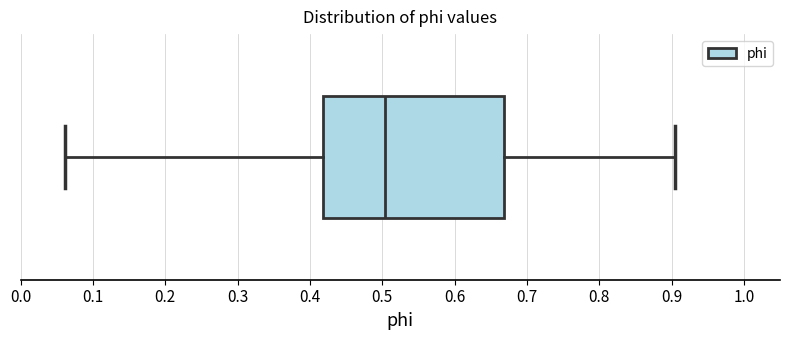

Where does the left whisker of the box end on the x-axis? The values are not printed on the chart, so give them approximately, as read against the axis.

0.06